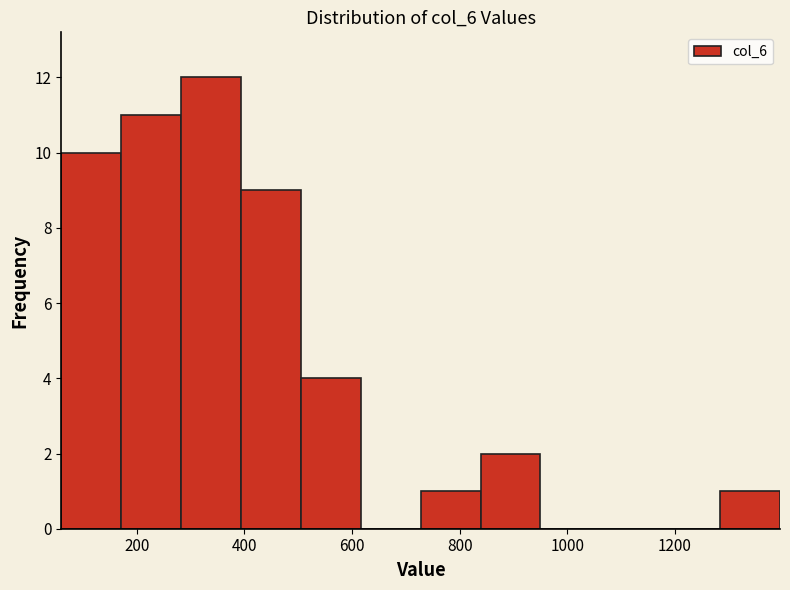

What is the height of the bar covering 720 to 840 on the x-axis? Neither the bar edges nor the heights are printed on the chart, so give them approximately, as read against the axes.

1